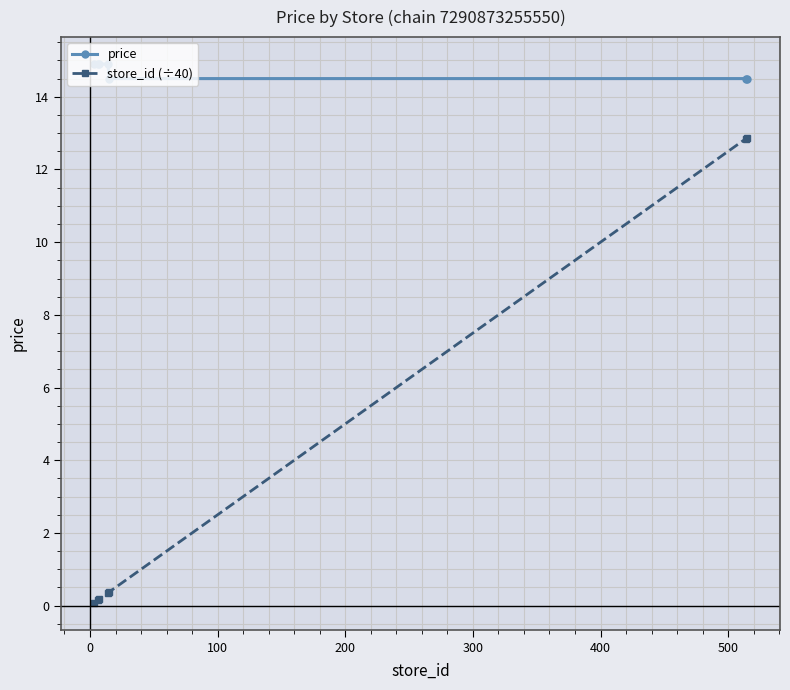

How many categories are shown in the chart?

7